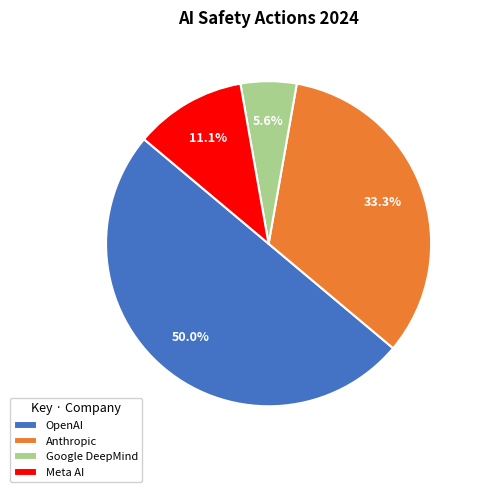

Which category has the biggest portion of the pie?

OpenAI